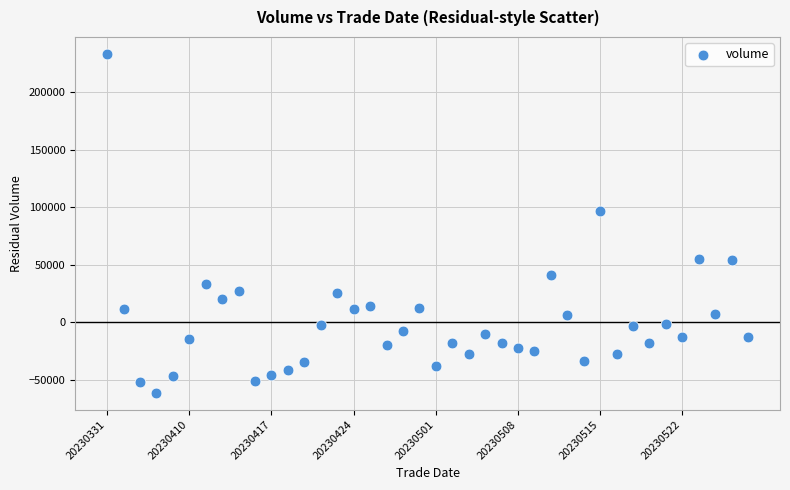

What Y value in the scatter plot is closest to 86068?

96699.6